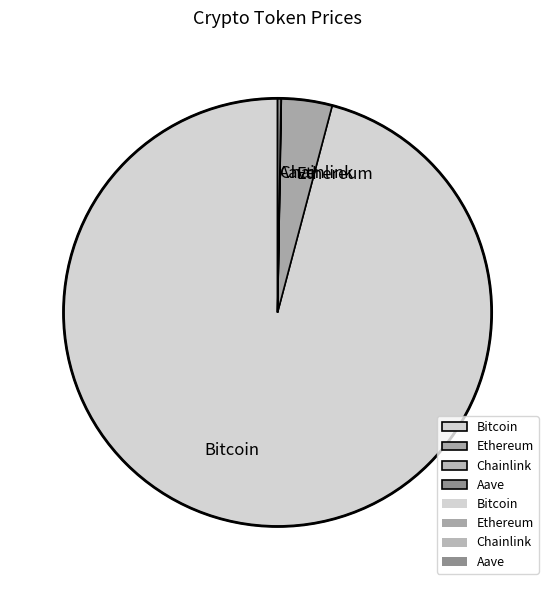

Is Bitcoin the majority of the pie?

Yes